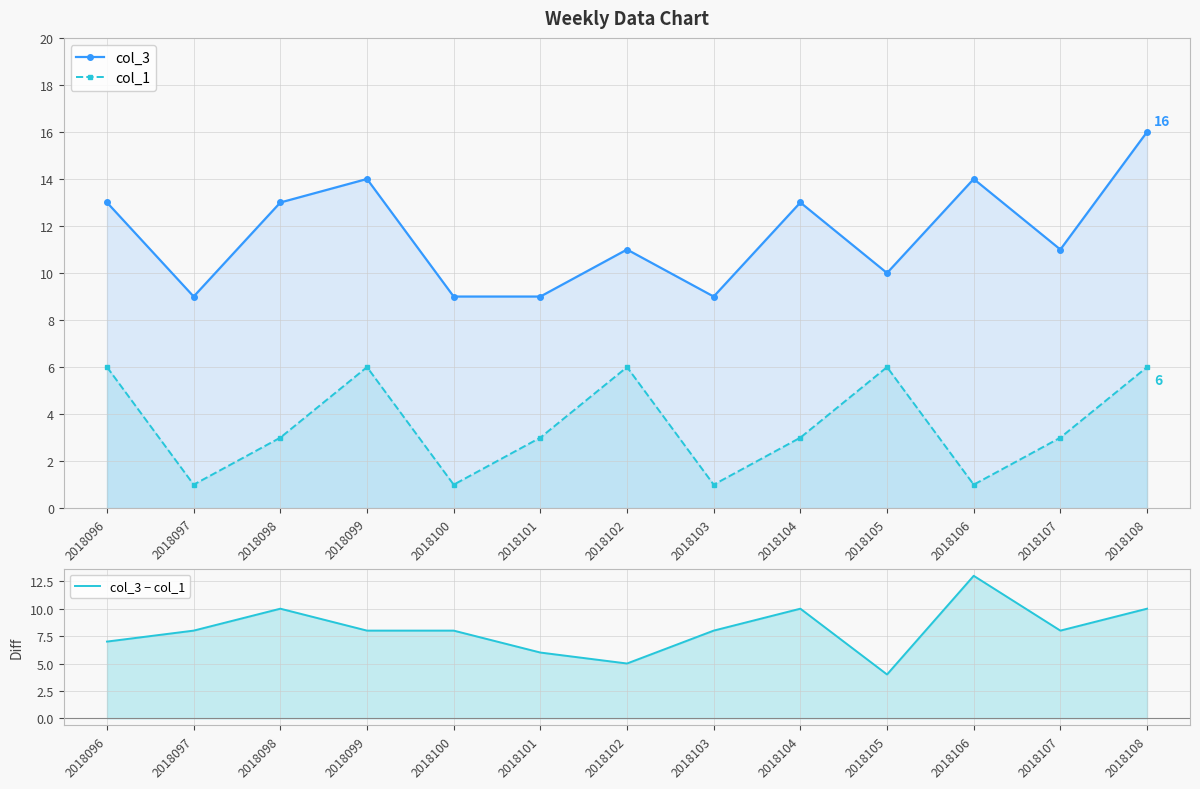

At how many categories does at least one series exceed 4?

13